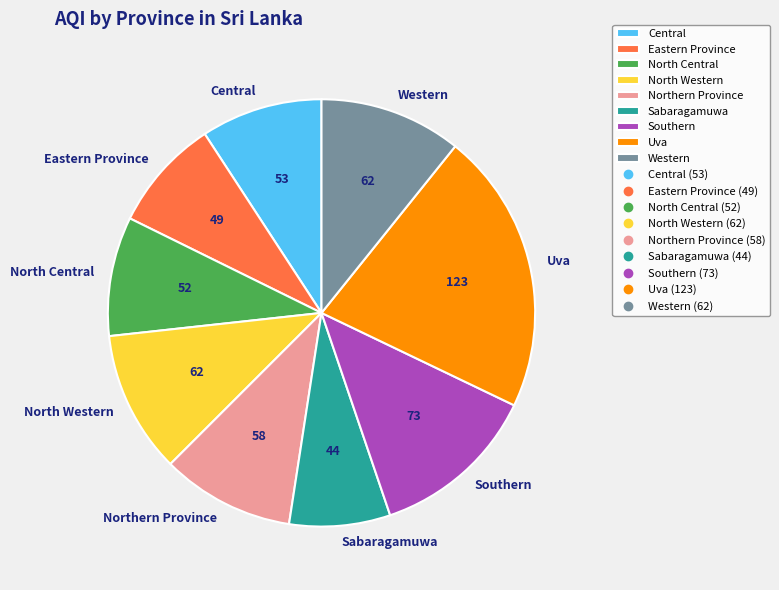

Which has a higher value, Central or Northern Province?

Northern Province